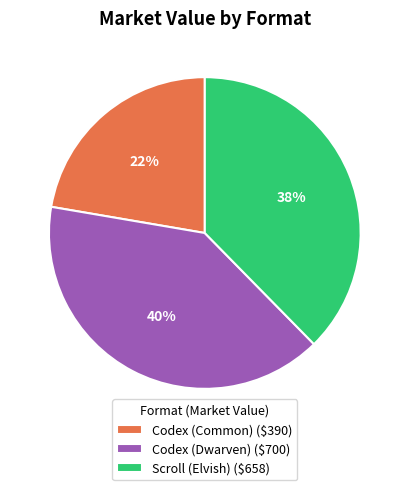

Is there any slice that represents more than half of the pie?

No